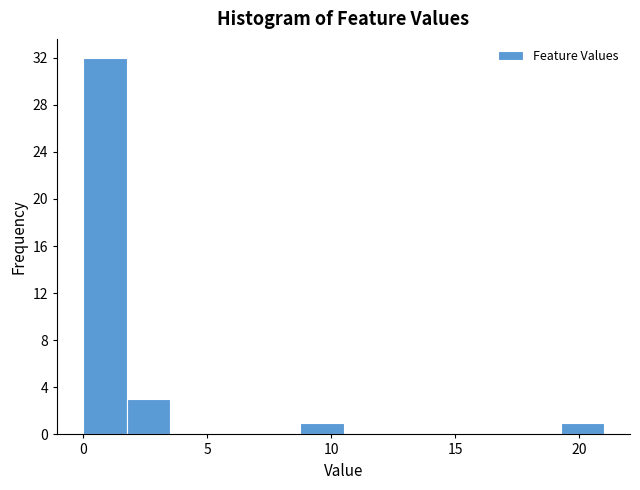

Read against the x-axis, roughly where is the centre of the tallest bar?

1.0